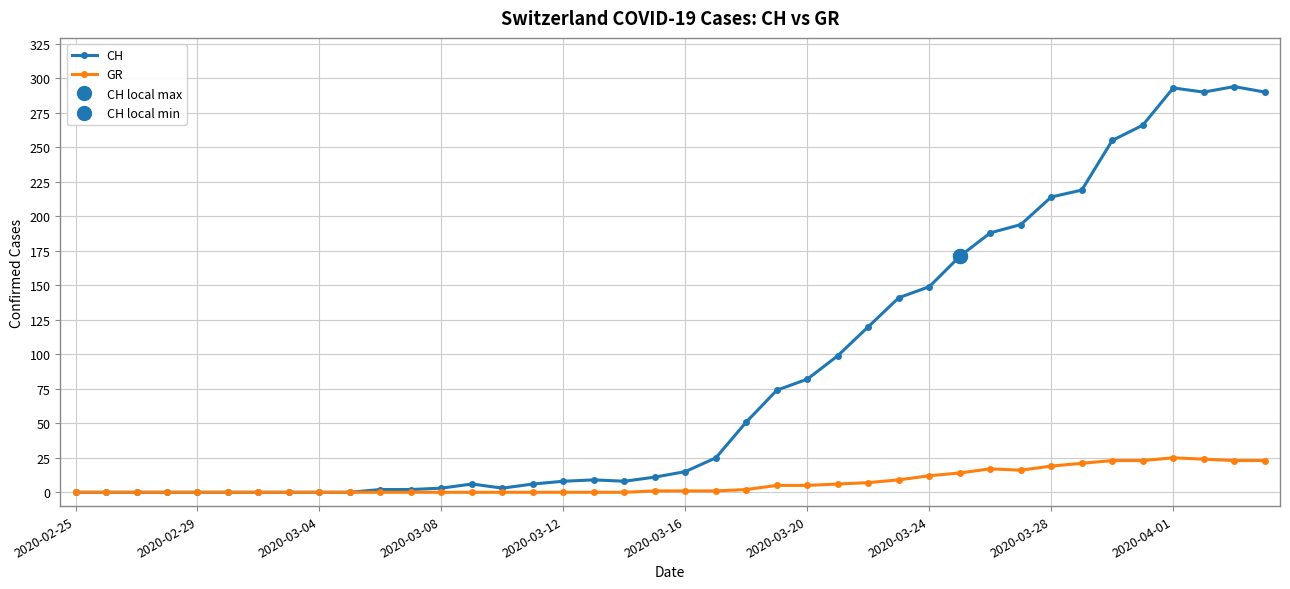

At which label is CH closest to 147?

2020-03-24